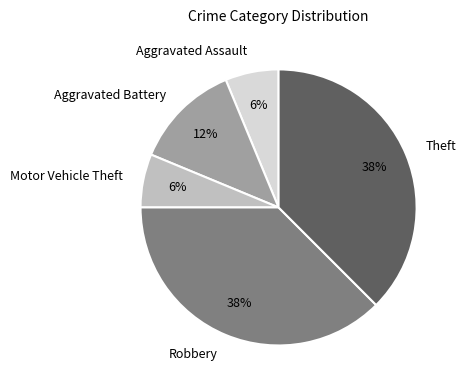

To the nearest percent, what portion does Motor Vehicle Theft represent?

6%